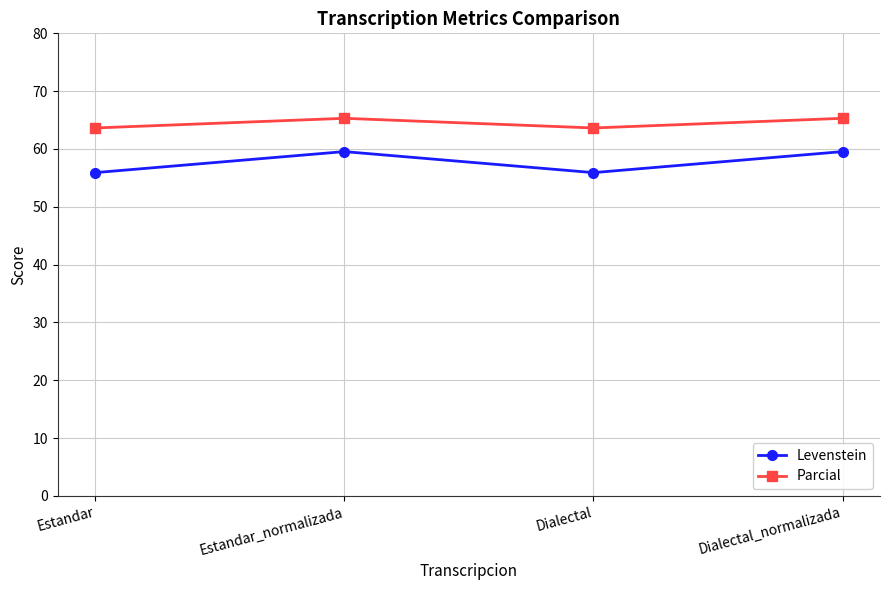

How many interior local peaks does the Parcial series have?

1